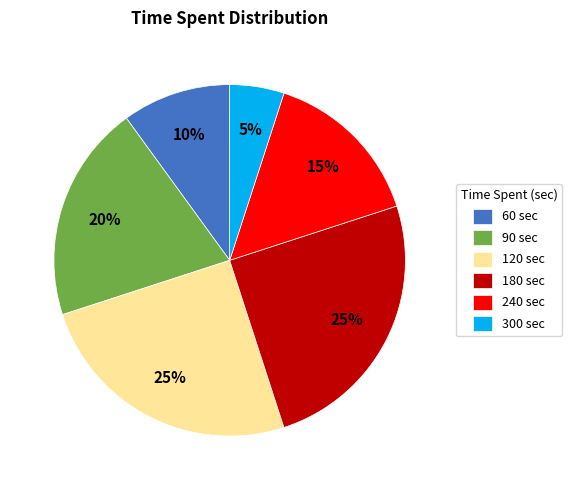

Approximately how many times larger is the value at 180 compared to 240?

1.7